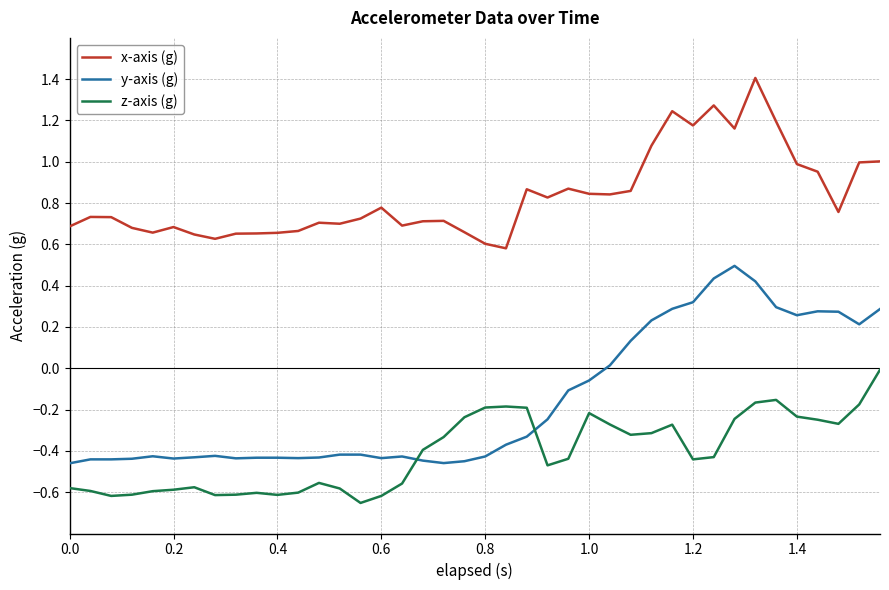

How many positive values does the y-axis (g) series have?

14